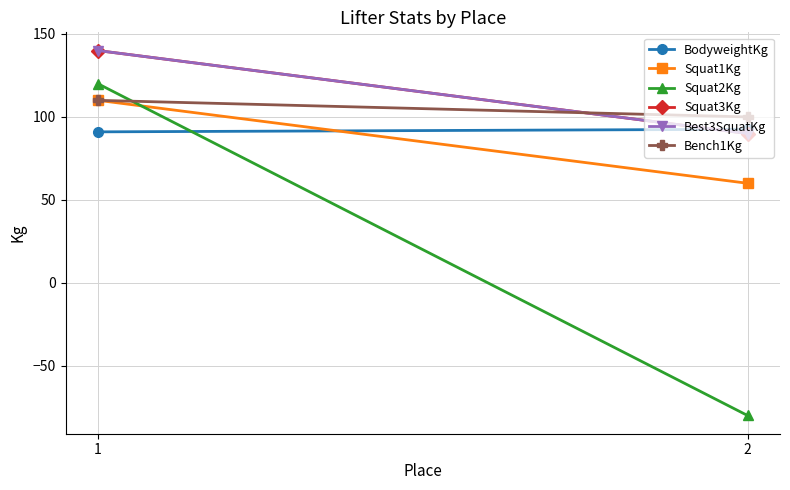

What is the highest value of the Squat3Kg series?

140.0